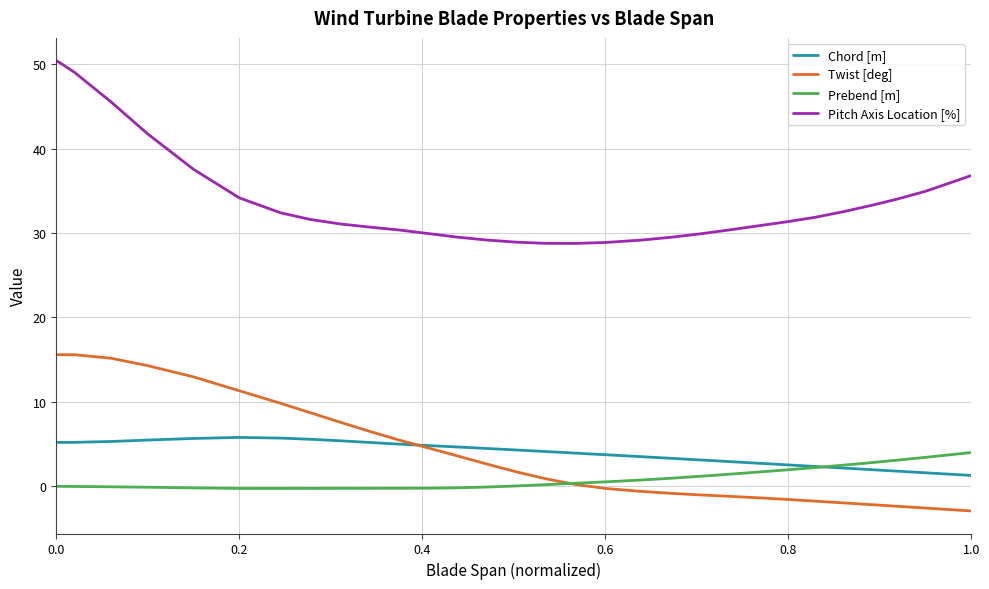

What is the difference between the maximum and second lowest values in the Pitch Axis Location [%] series?

21.7